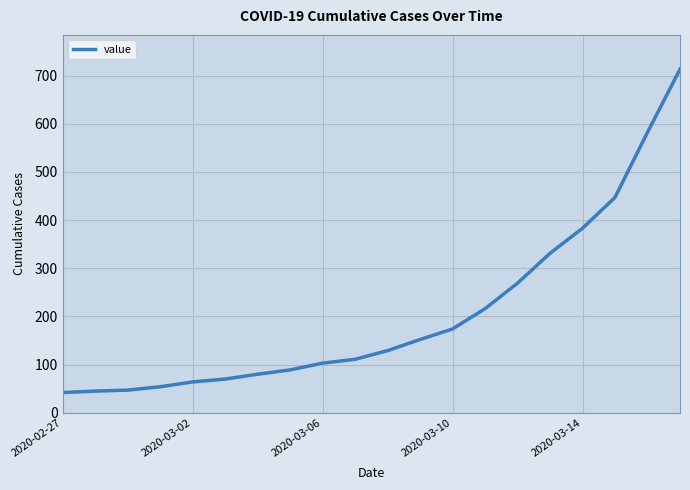

What is the maximum value shown in the chart?

713